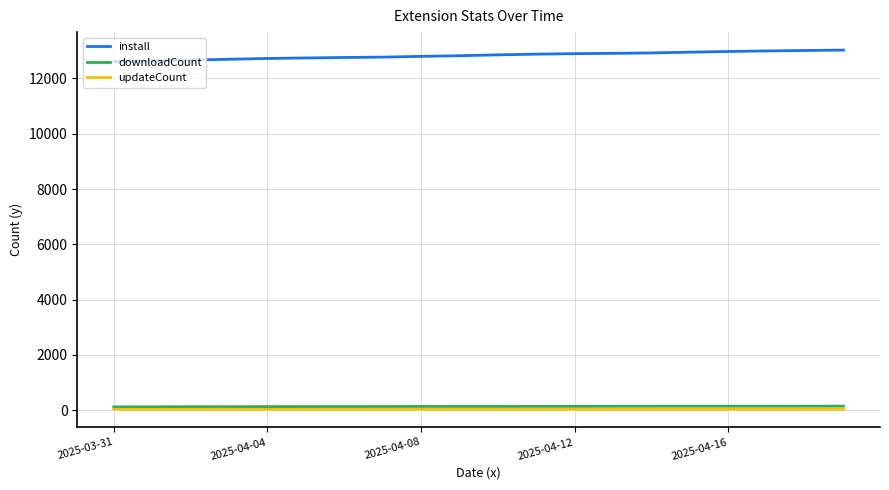

Which series has the largest total across all categories?

install